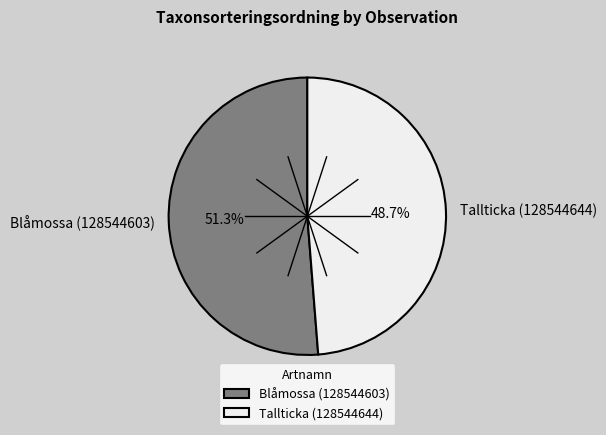

Does any single category account for the majority?

Yes